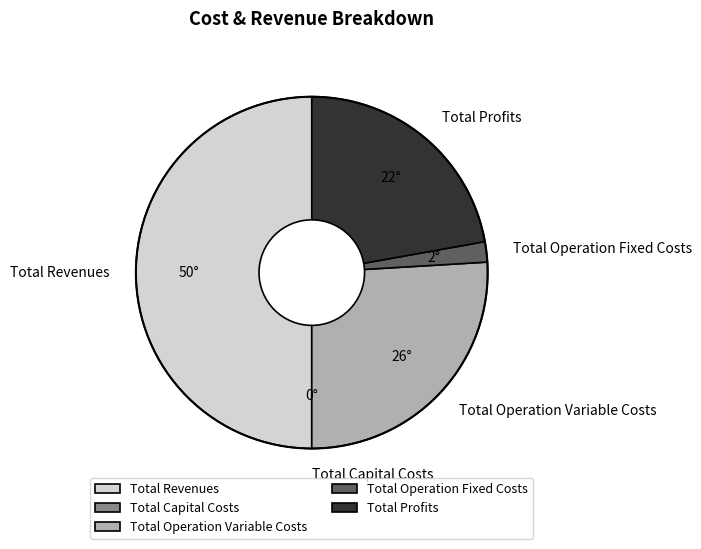

Is the sum of Total Operation Fixed Costs and Total Operation Variable Costs greater than half?

No